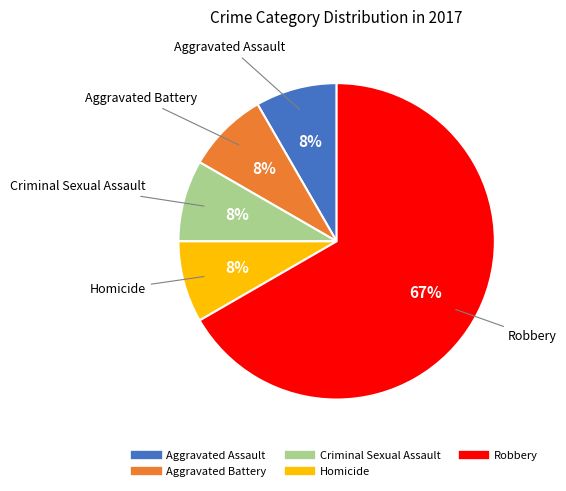

What is the largest slice in the pie chart?

Robbery